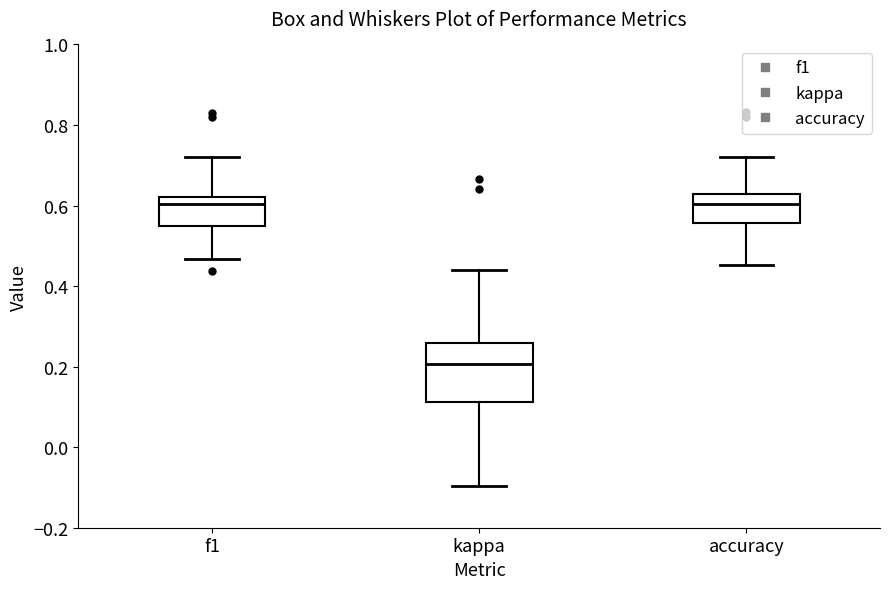

Reading left to right, transcribe this box plot: for each box, give where its median line is, the range the box spans, and where its two whiskers end, as read against the y-axis. The values are not printed on the chart, so give them approximately, as read against the axis.

f1: median 0.60, box 0.56 to 0.62, whiskers 0.46 to 0.72
kappa: median 0.20, box 0.12 to 0.26, whiskers -0.10 to 0.44
accuracy: median 0.60, box 0.56 to 0.62, whiskers 0.46 to 0.72